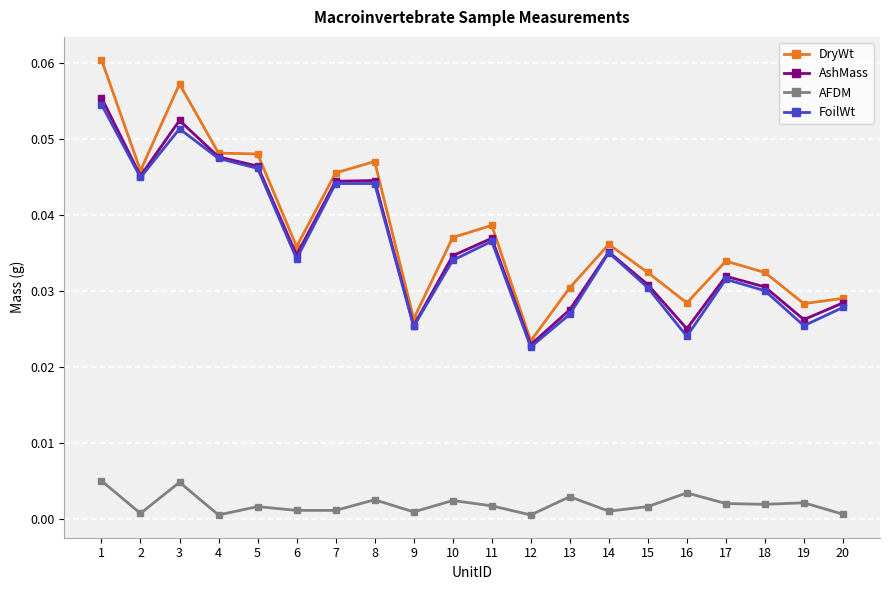

At which category does FoilWt reach its first local peak?

3